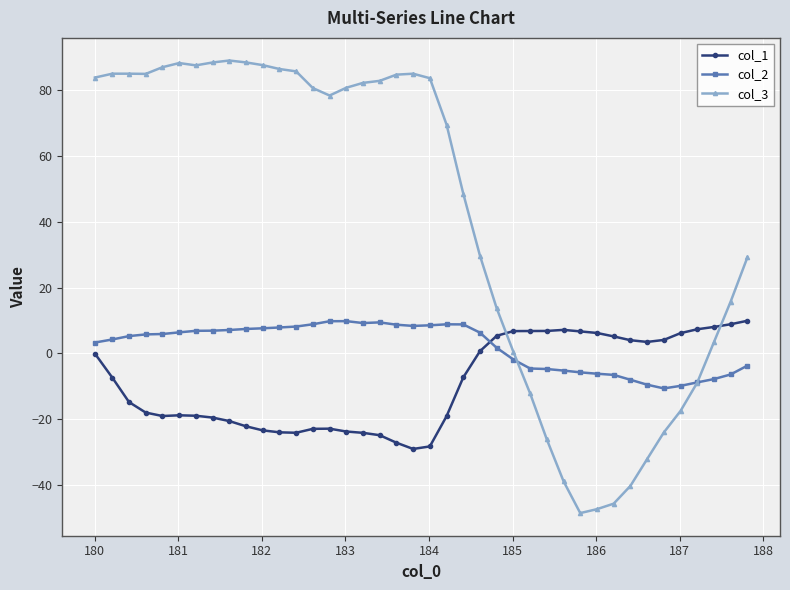

After their last crossing, which series has the higher values: col_2 or col_3?

col_3